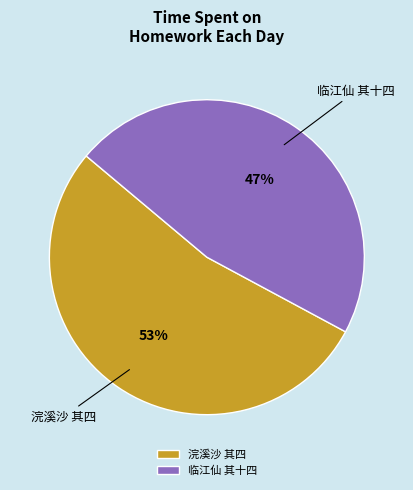

Which category has the biggest portion of the pie?

浣溪沙 其四